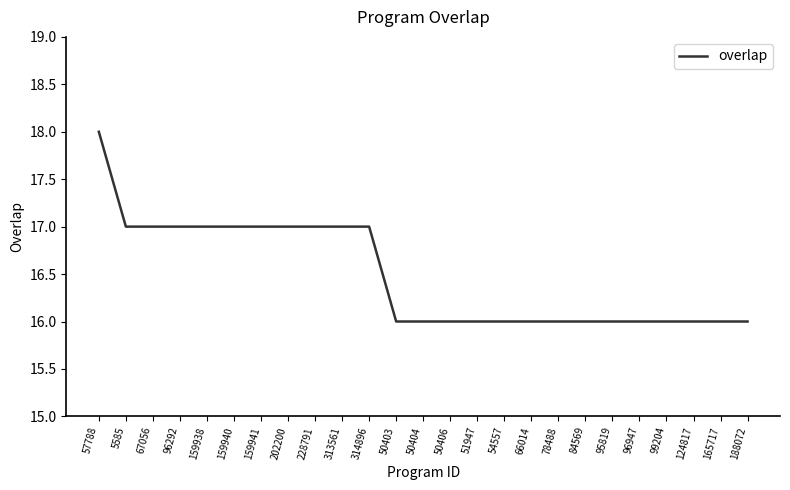

What is the minimum value shown in the chart?

16